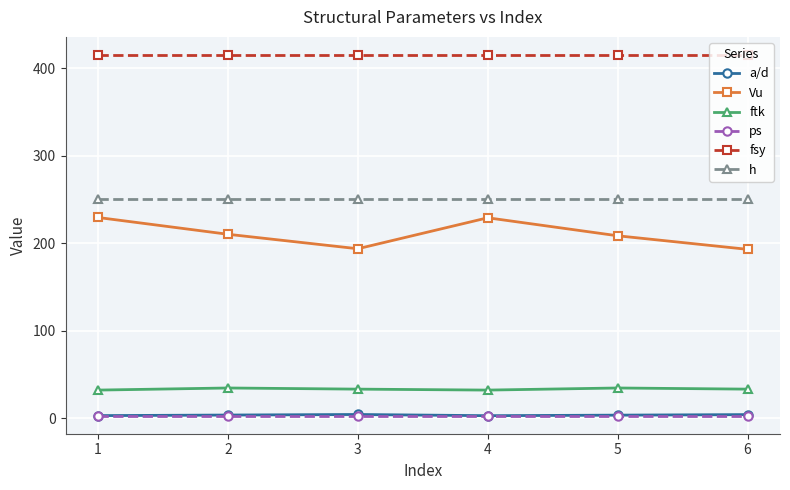

The value of Vu at 6 is 192.9. True or false?

True